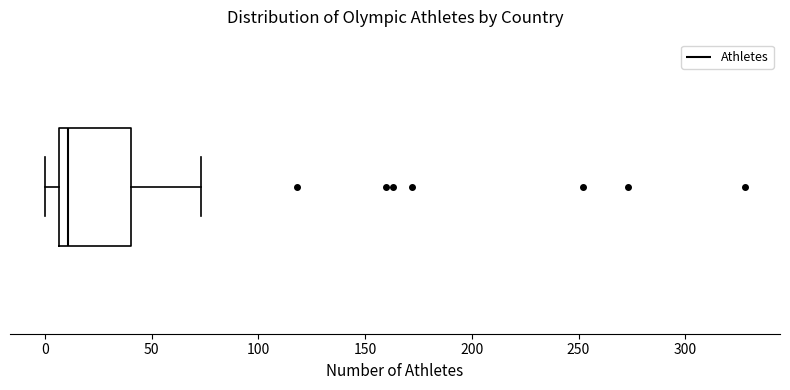

Transcribe this box plot: give where the median line is, the range the box spans, and where the two whiskers end, as read against the x-axis. The values are not printed on the chart, so give them approximately, as read against the axis.

median 10, box 5 to 40, whiskers 0 to 75